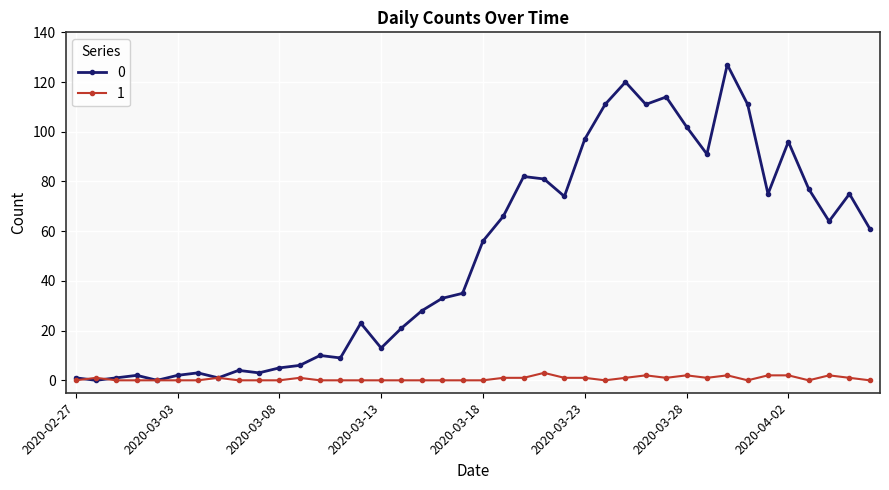

Rank the series by their maximum value, from lowest to highest.

1, 0